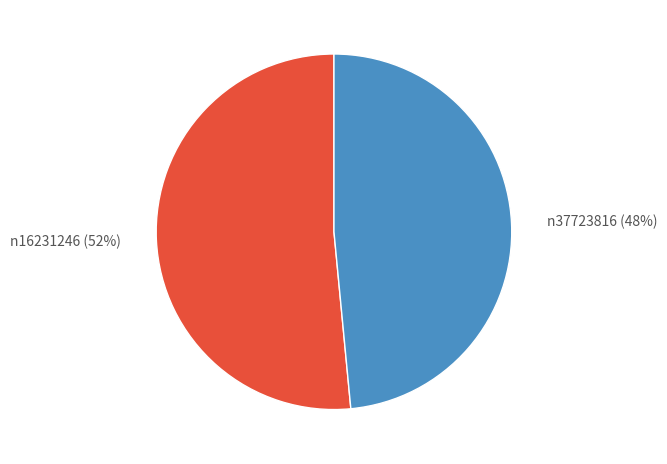

What is the largest slice in the pie chart?

n16231246